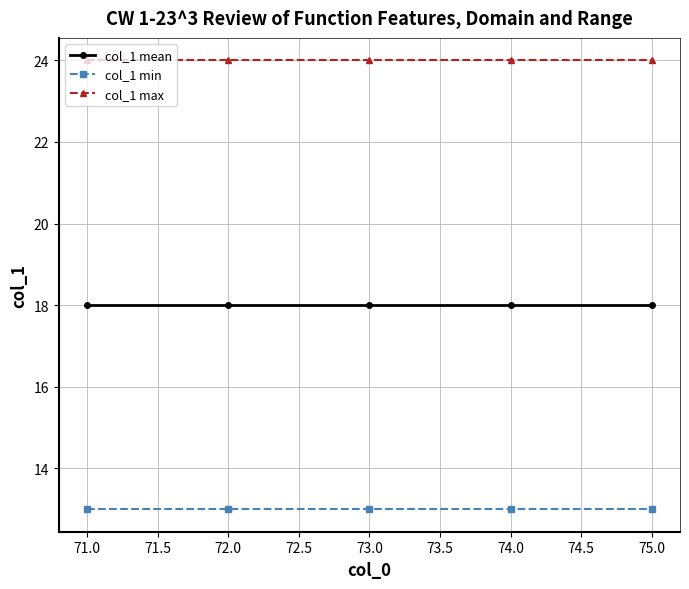

Rank the series by their average value, from lowest to highest.

col_1 min, col_1 mean, col_1 max